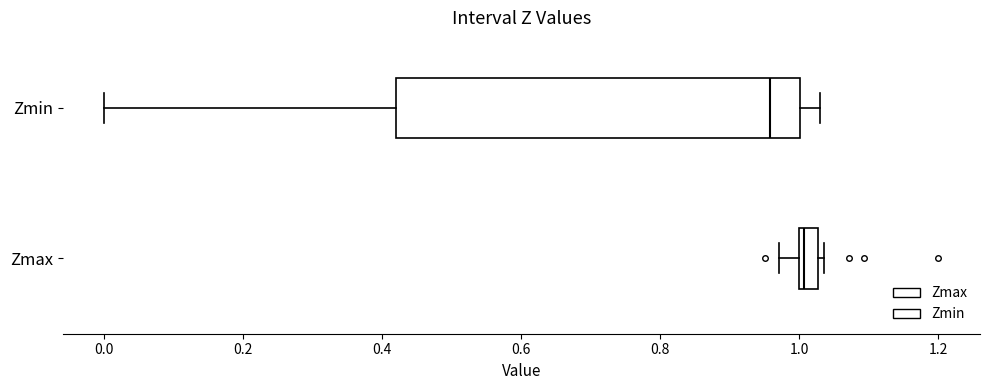

Comparing the boxes themselves (not the whiskers), which one is the widest?

Zmin